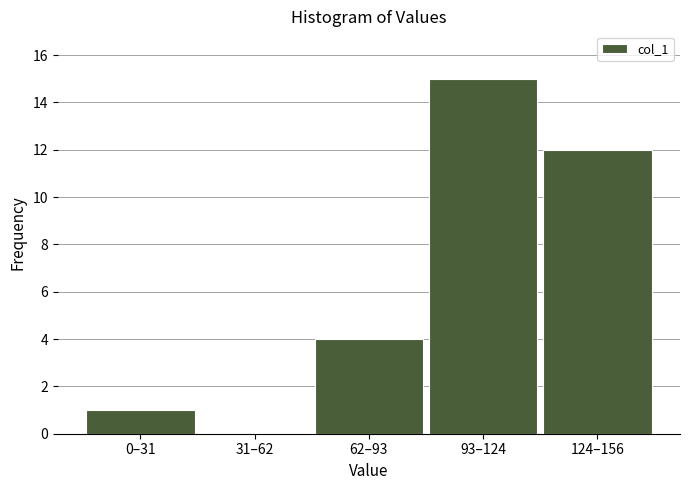

Reading left to right, extract all data points from this chart.

0–31=1	31–62=0	62–93=4	93–124=15	124–156=12